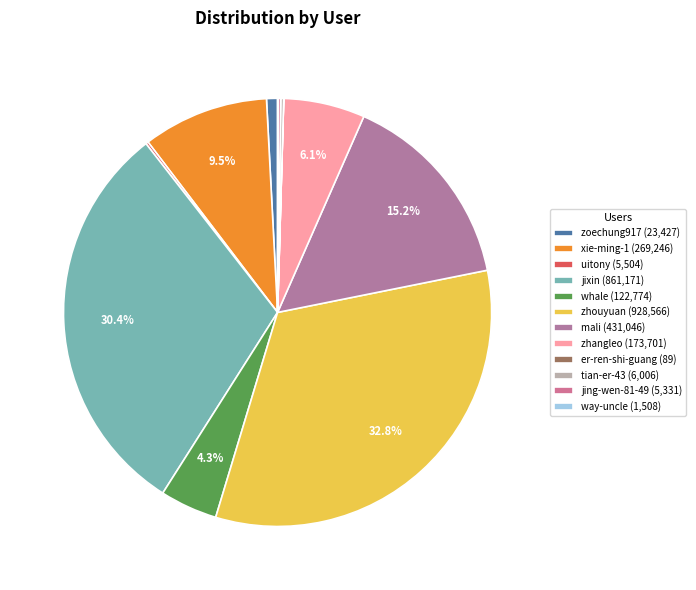

Which slice is the largest?

zhouyuan